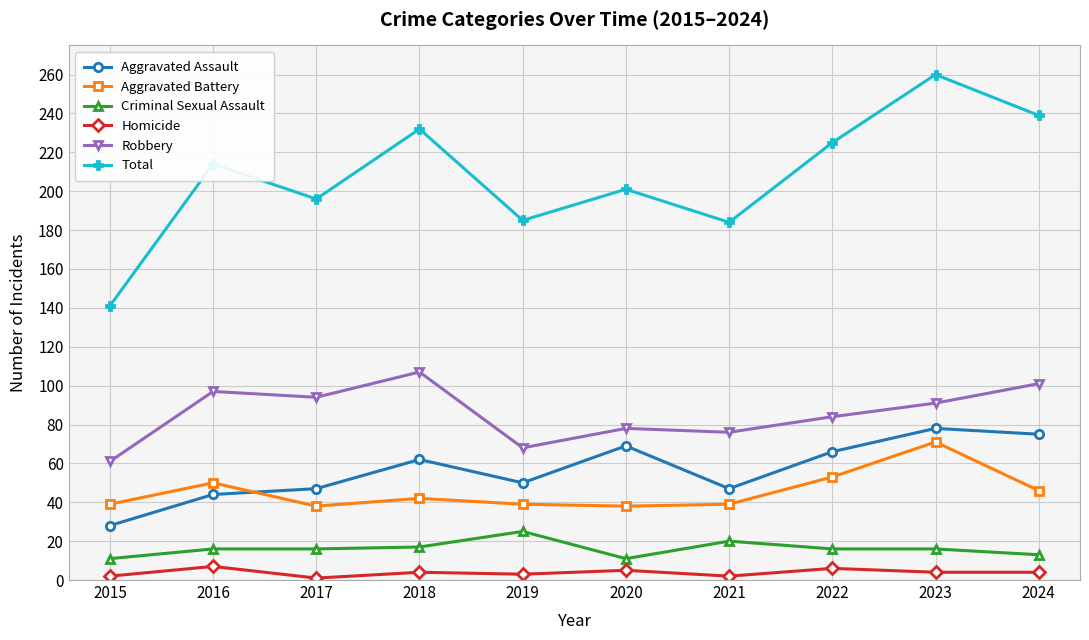

At which category does Aggravated Battery reach its first local peak?

2016